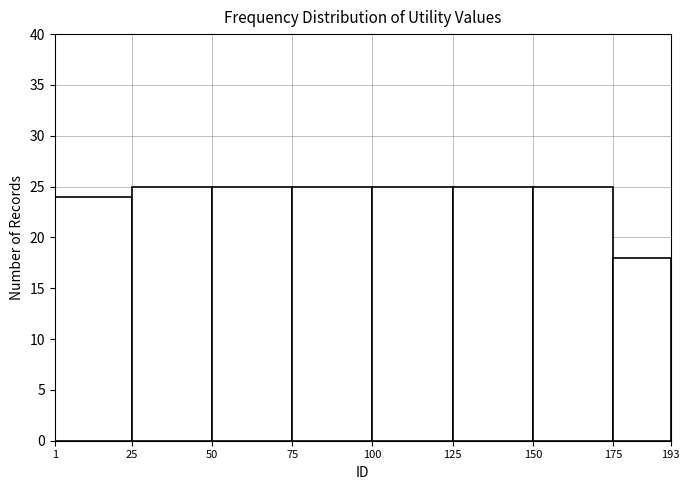

Reading left to right, list every bar in this chart as the range it spans on the x-axis followed by its height. The values are not printed on the chart, so give them approximately, as read against the axis.

1 to 25: 24
25 to 50: 25
50 to 75: 25
75 to 100: 25
100 to 125: 25
125 to 150: 25
150 to 175: 25
175 to 193: 18